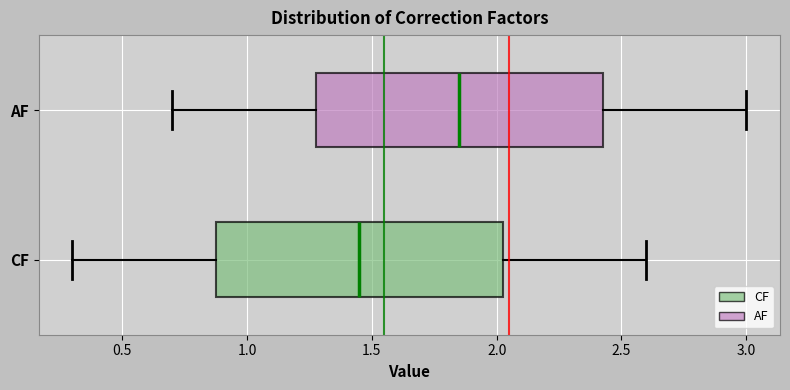

Reading bottom to top, read every box against the x-axis: the position of its median line, the range the box covers, and the ends of its whiskers. The values are not printed on the chart, so give them approximately, as read against the axis.

CF: median 1.45, box 0.90 to 2.05, whiskers 0.30 to 2.60
AF: median 1.85, box 1.30 to 2.45, whiskers 0.70 to 3.00